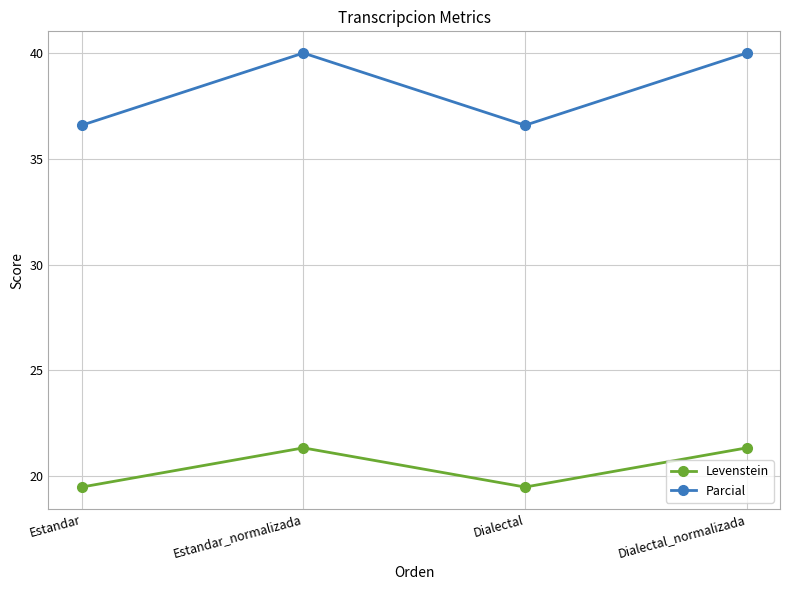

How many interior local peaks does the Parcial series have?

1